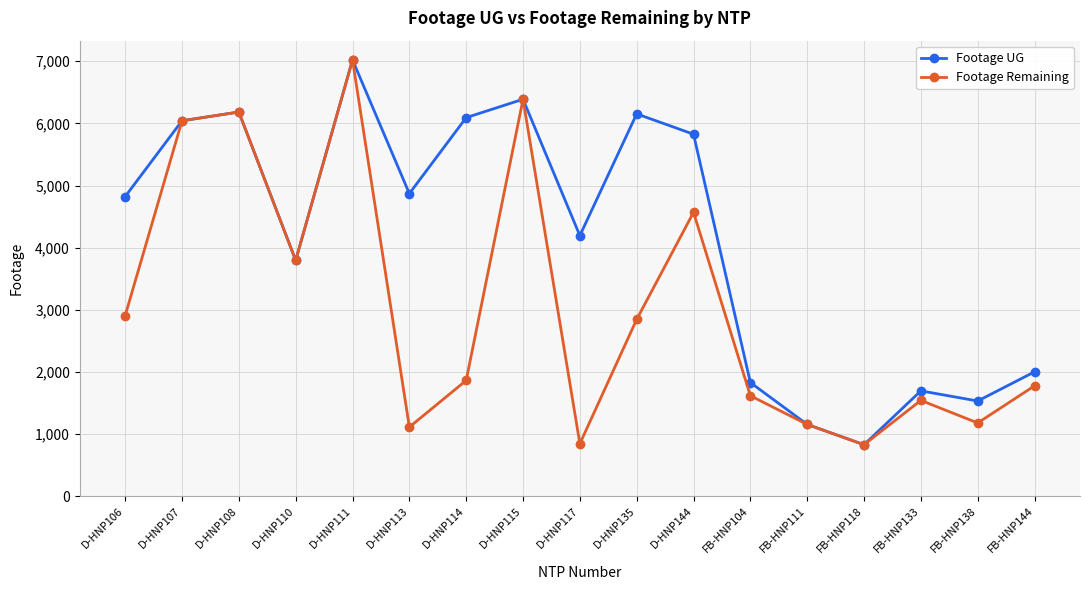

Where is the first local minimum for Footage UG?

D-HNP110